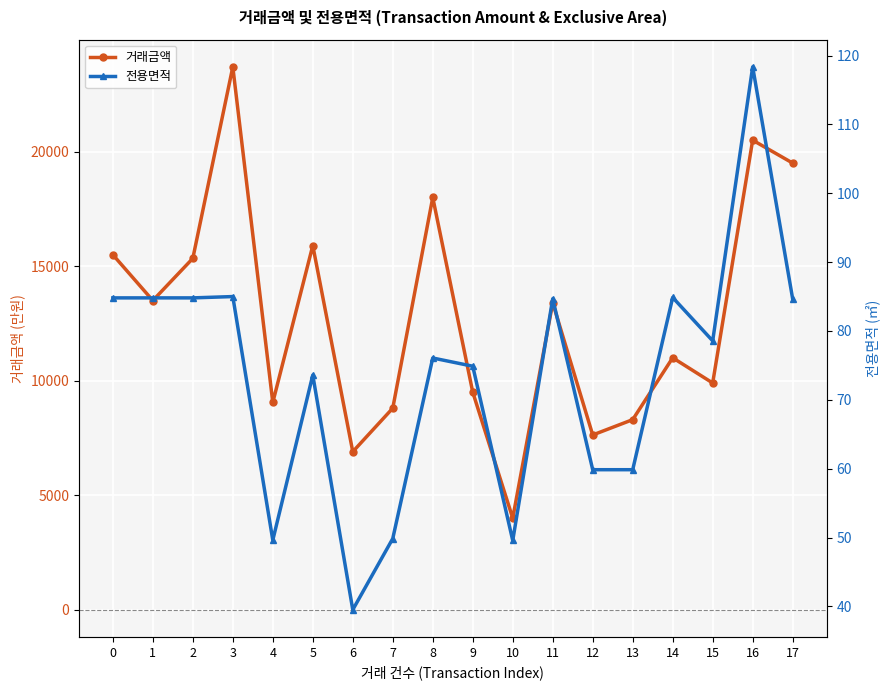

What is the average value of the 거래금액 series?

12801